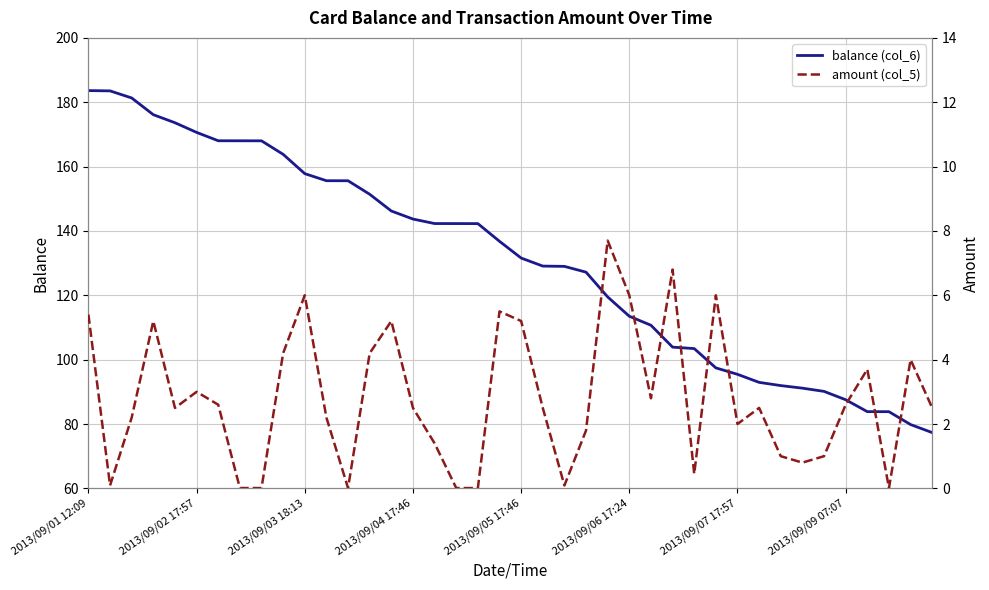

Which series has the largest total across all categories?

balance (col_6)